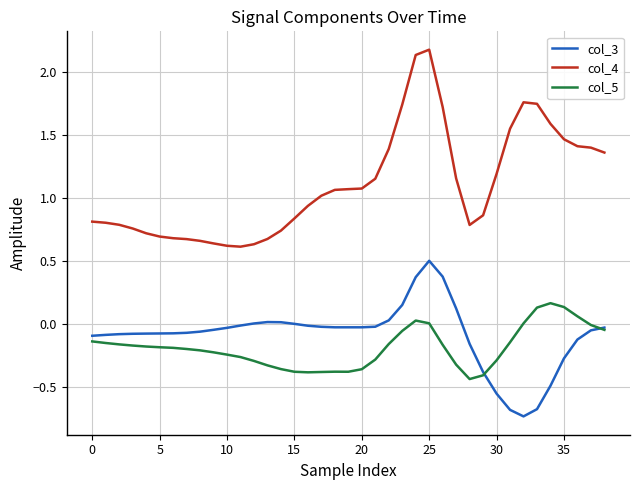

List the series in order of their peak value, highest first.

col_4, col_3, col_5